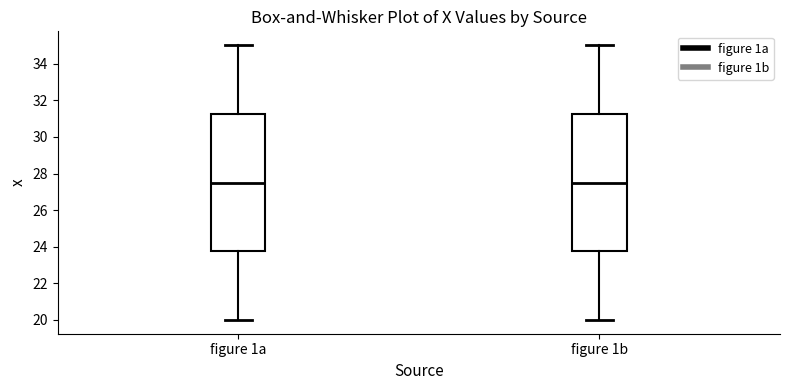

Reading left to right, transcribe this box plot: for each box, give where its median line is, the range the box spans, and where its two whiskers end, as read against the y-axis. The values are not printed on the chart, so give them approximately, as read against the axis.

figure 1a: median 27.4, box 23.8 to 31.2, whiskers 20.0 to 35.0
figure 1b: median 27.4, box 23.8 to 31.2, whiskers 20.0 to 35.0